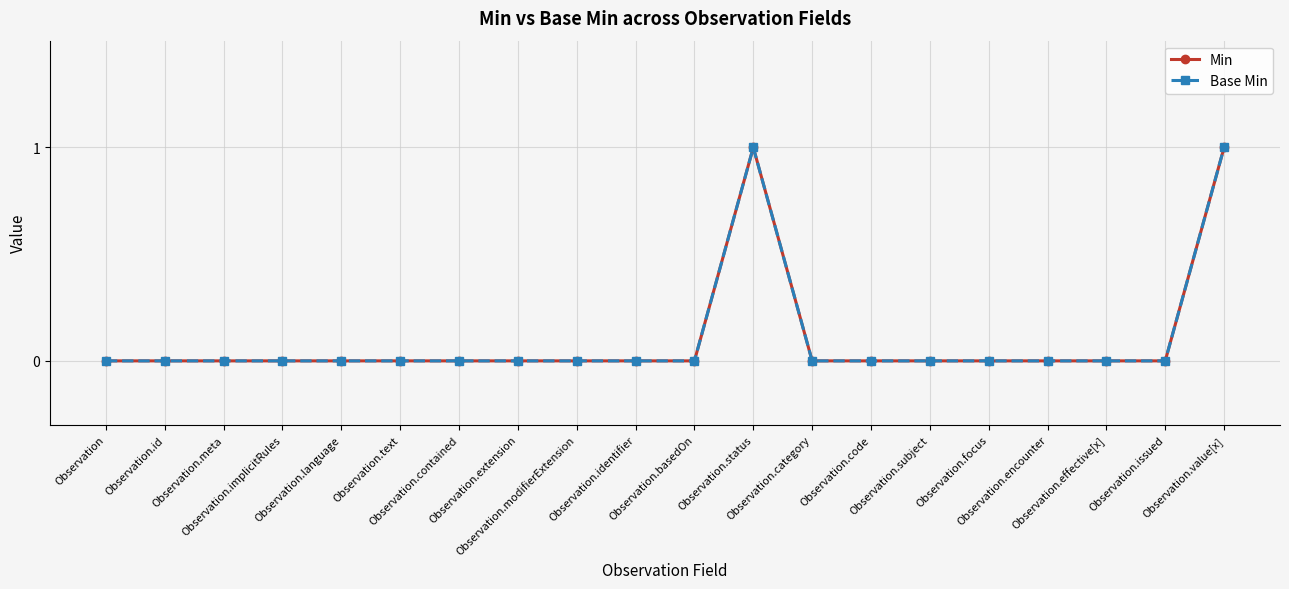

True or false: Min and Base Min intersect in this chart.

False